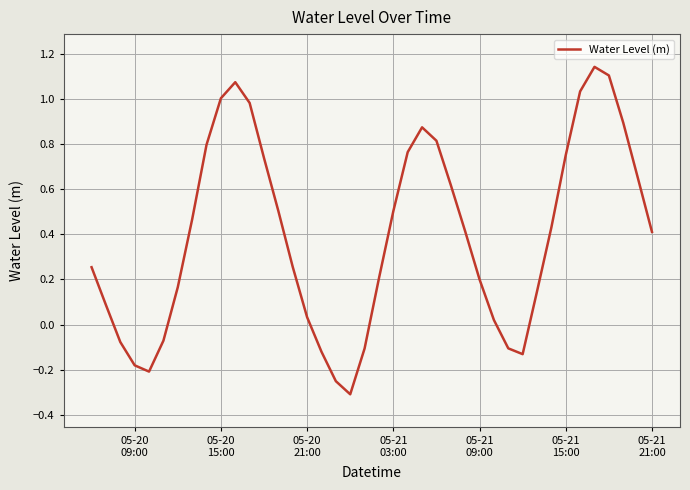

What is the difference between the maximum and minimum values?

1.5